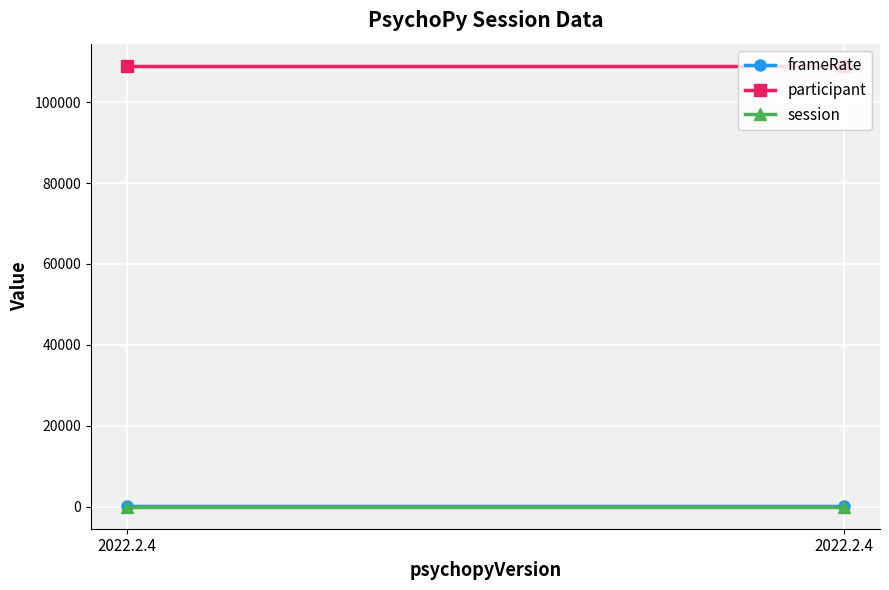

How many data points does each series have?

2